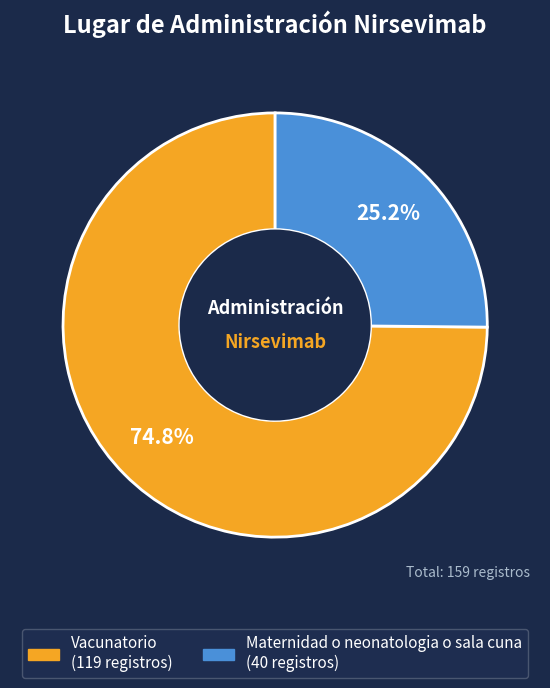

To the nearest percent, what is the combined percentage of Vacunatorio and Maternidad o neonatologia o sala cuna?

100%